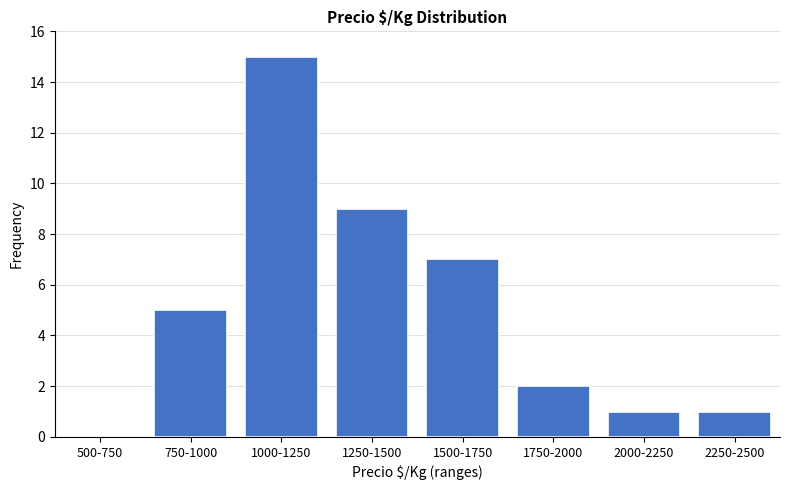

Reading left to right, extract all data points from this chart.

500-750=0	750-1000=5	1000-1250=15	1250-1500=9	1500-1750=7	1750-2000=2	2000-2250=1	2250-2500=1